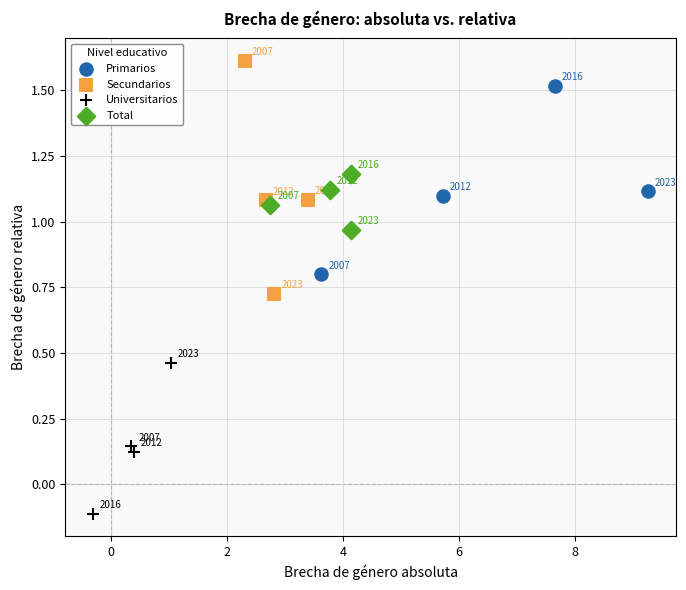

Which series has the largest Y range (max minus min)?

Secundarios